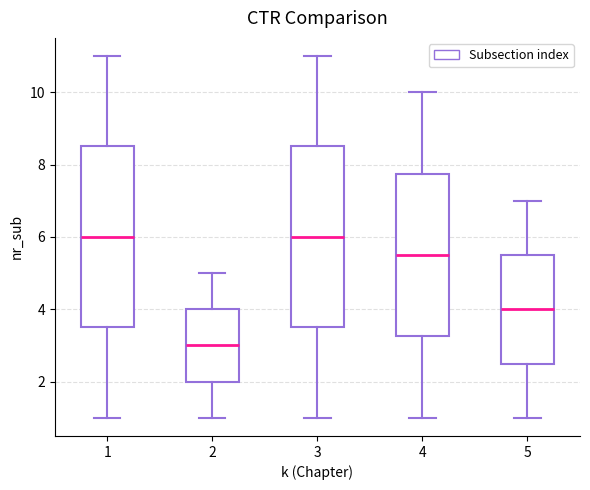

Reading left to right, read every box against the y-axis: the position of its median line, the range the box covers, and the ends of its whiskers. The values are not printed on the chart, so give them approximately, as read against the axis.

1: median 6.0, box 3.6 to 8.6, whiskers 1.0 to 11.0
2: median 3.0, box 2.0 to 4.0, whiskers 1.0 to 5.0
3: median 6.0, box 3.6 to 8.6, whiskers 1.0 to 11.0
4: median 5.6, box 3.2 to 7.8, whiskers 1.0 to 10.0
5: median 4.0, box 2.6 to 5.6, whiskers 1.0 to 7.0